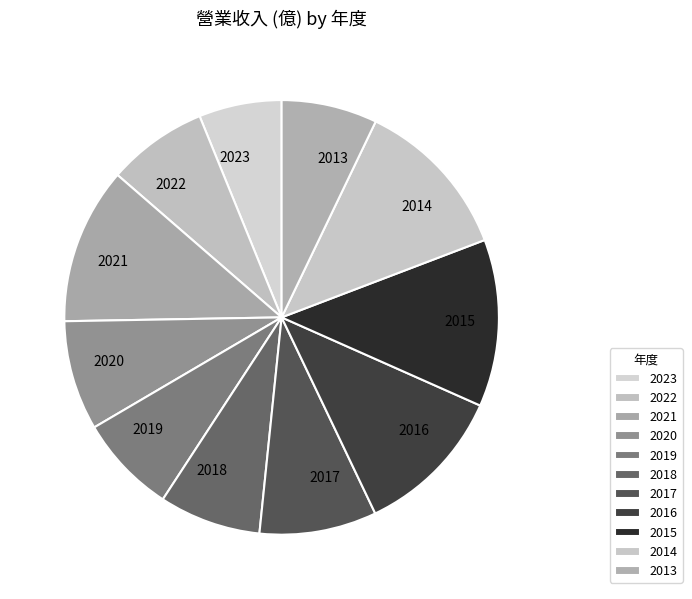

Which category has the smallest portion of the pie?

2023